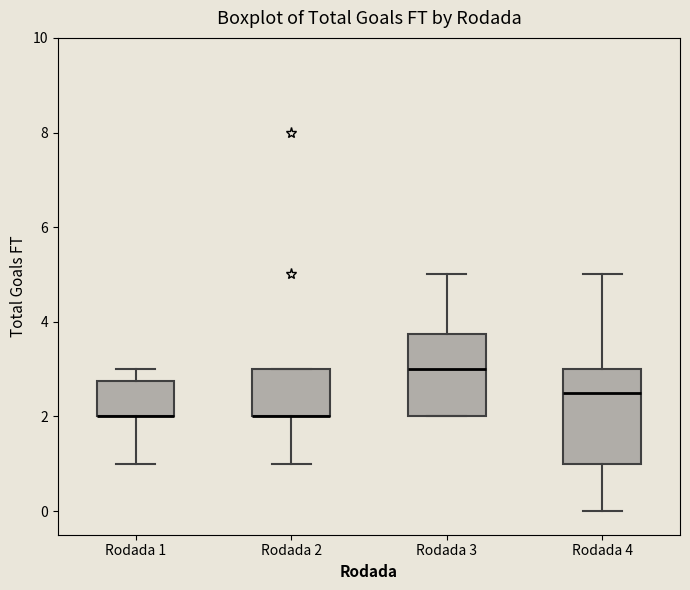

Comparing the boxes themselves (not the whiskers), which one is the tallest?

Rodada 4